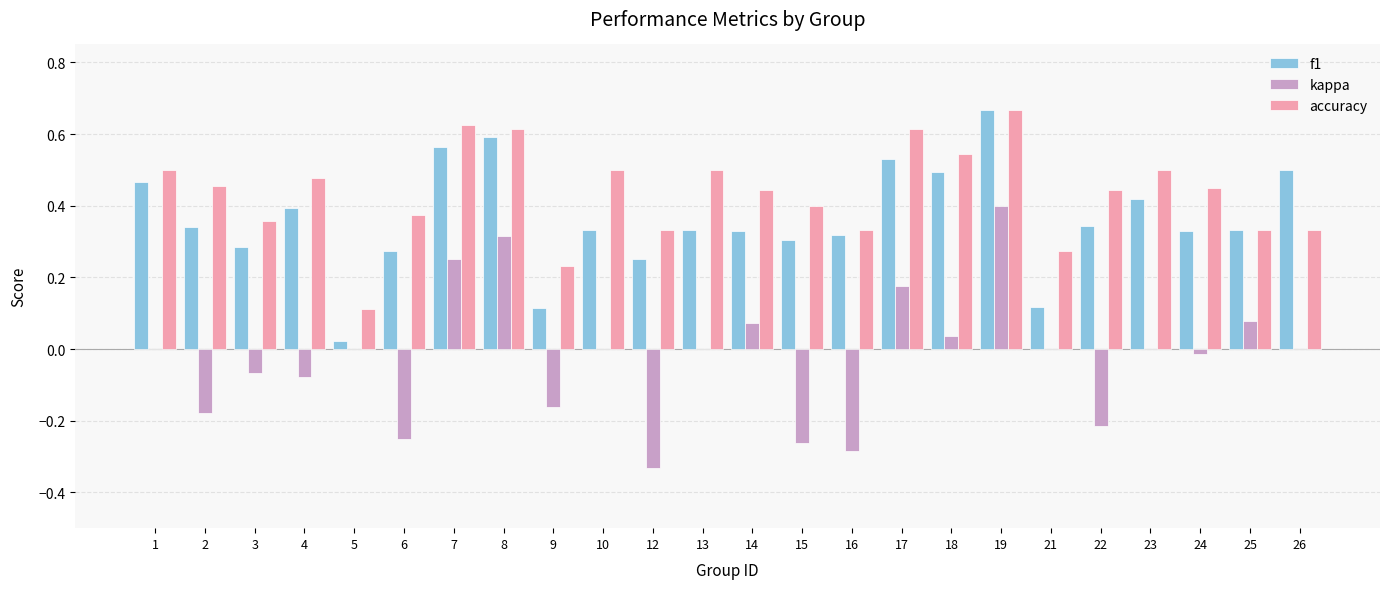

What is the sum of all f1 values?

8.7